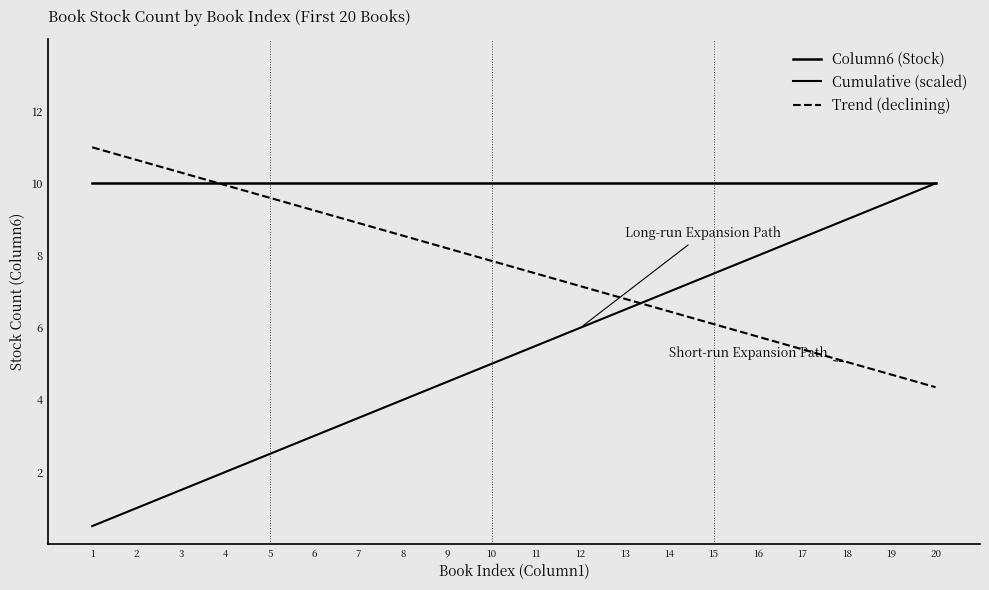

Is this an area chart (filled region under the line)?

No